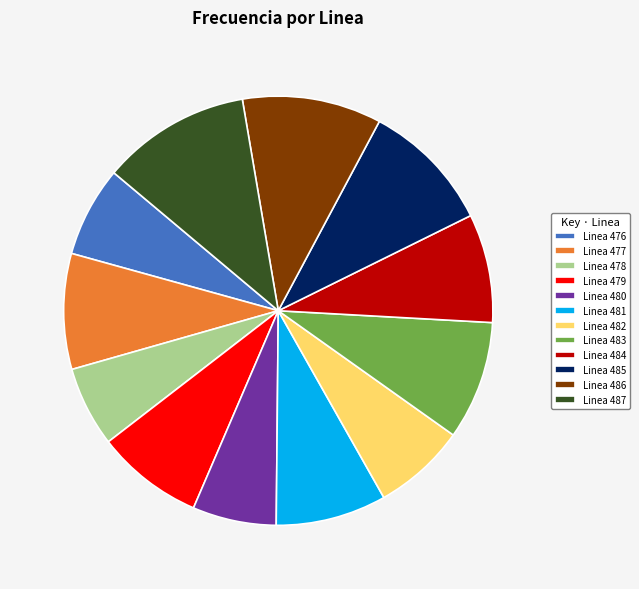

Approximately how many times larger is the value at Linea 480 compared to Linea 476?

0.9